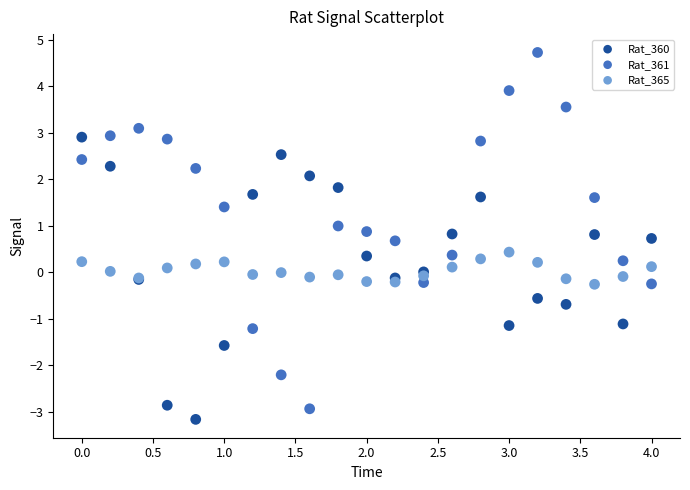

Which series reaches the maximum Y coordinate?

Rat_361